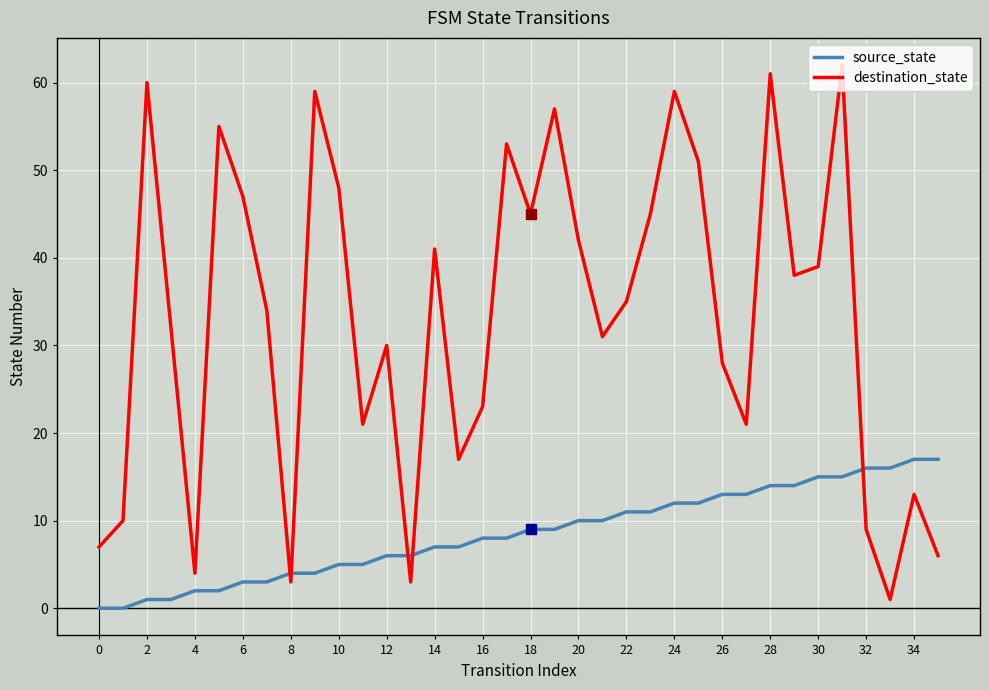

Which series has the largest range (max minus min)?

destination_state